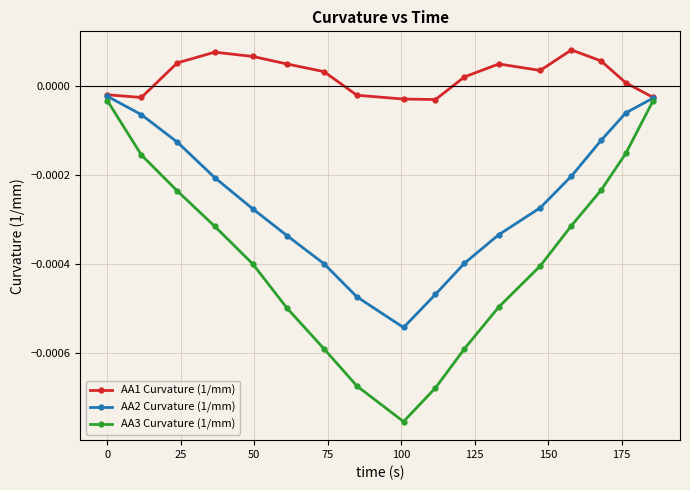

Does the chart display data point markers on the line(s)?

Yes